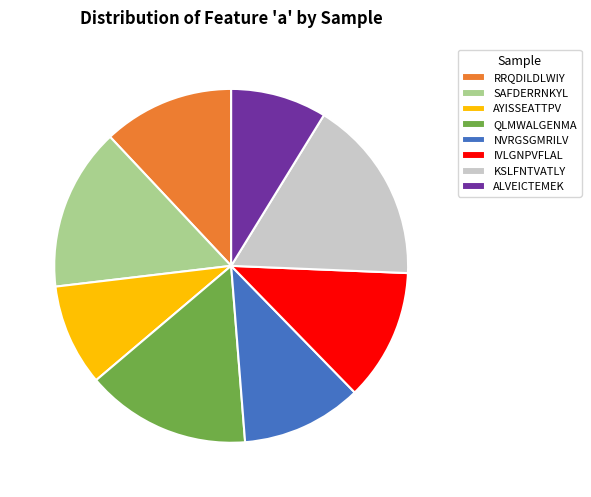

True or false: SAFDERRNKYL accounts for 5% of the total.

False